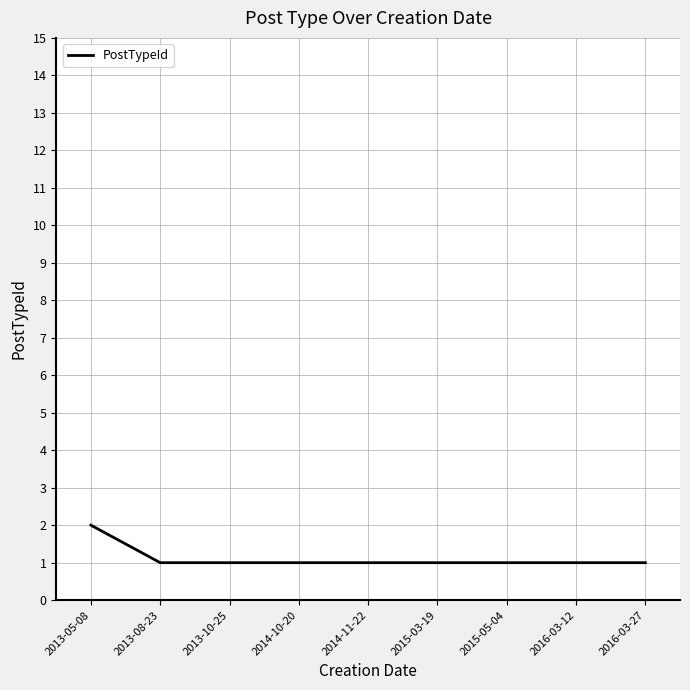

What is the smallest value displayed?

1